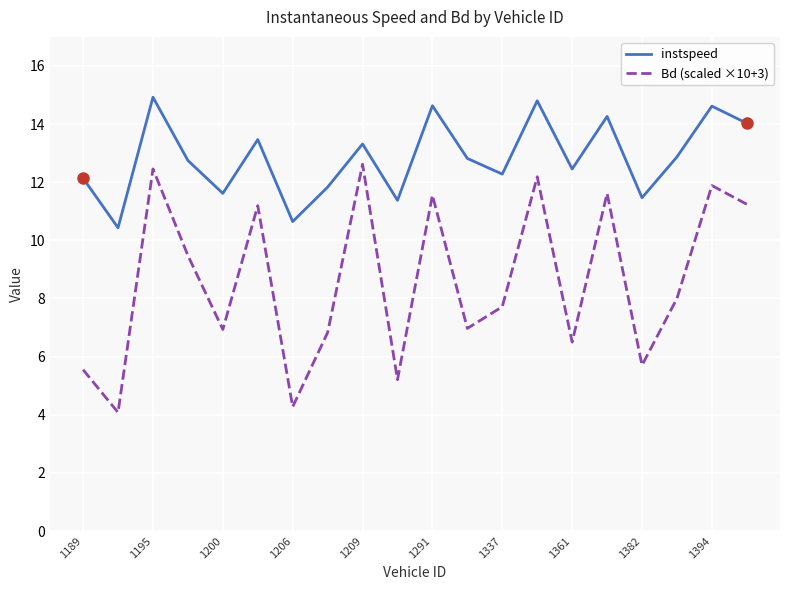

Which series has the largest total across all categories?

instspeed